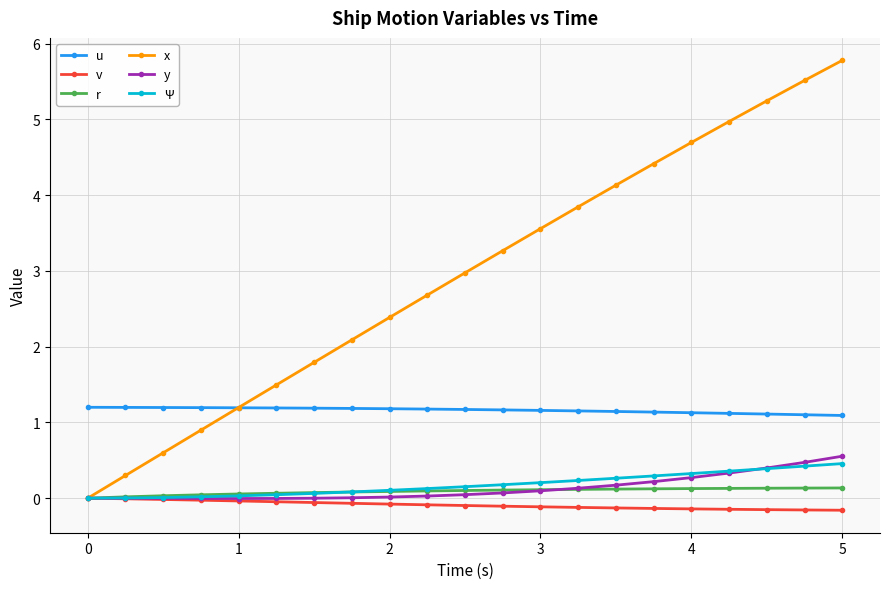

Which series has the largest range (max minus min)?

x